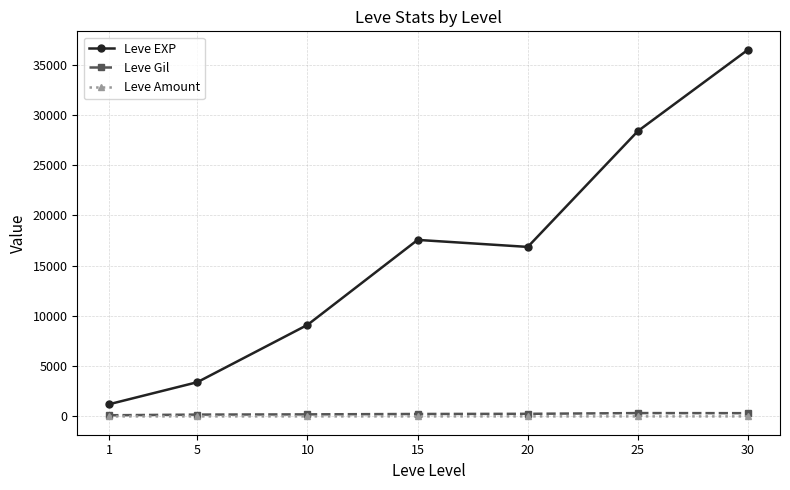

Count the number of categories in the chart.

7